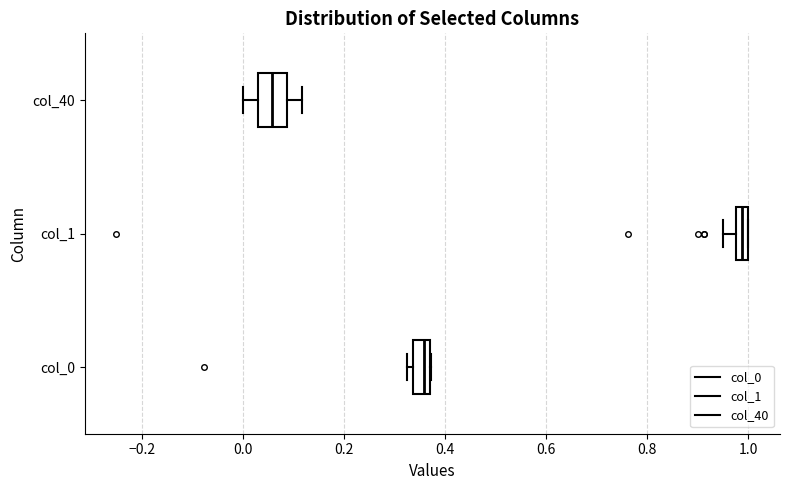

Where is the right edge of the box for col_40 on the x-axis? The values are not printed on the chart, so give them approximately, as read against the axis.

0.08